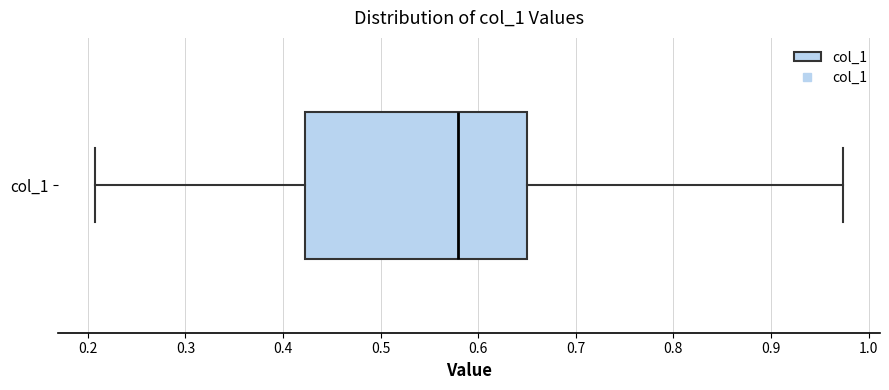

Read this box plot against the x-axis: the position of the median line, the range covered by the box, and the ends of both whiskers. The values are not printed on the chart, so give them approximately, as read against the axis.

median 0.58, box 0.42 to 0.65, whiskers 0.21 to 0.97